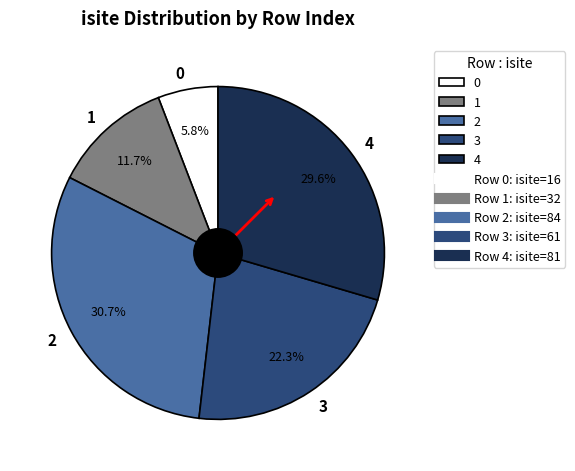

How many slices are in this pie chart?

5